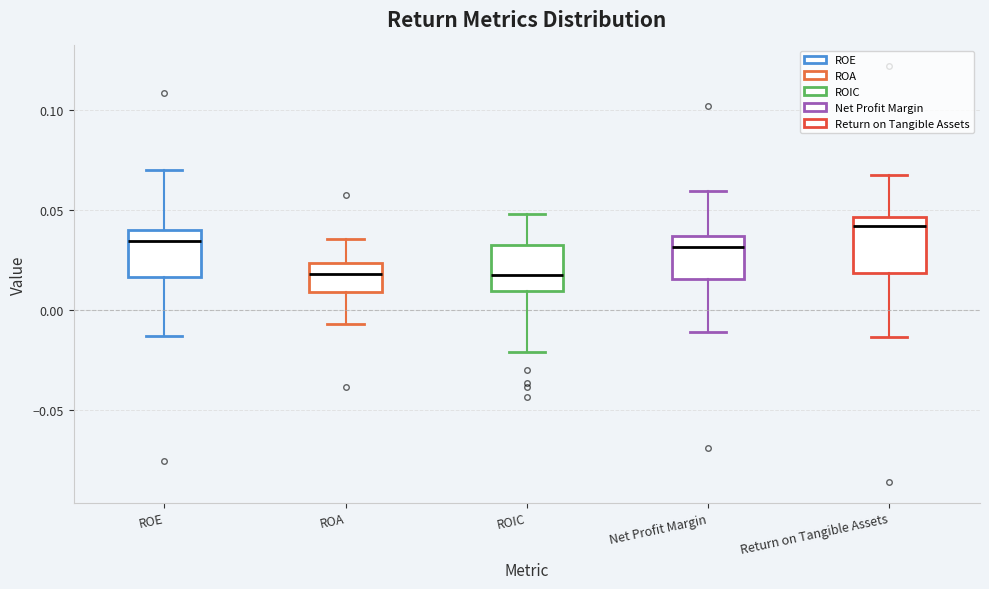

Reading left to right, read every box against the y-axis: the position of its median line, the range the box covers, and the ends of its whiskers. The values are not printed on the chart, so give them approximately, as read against the axis.

ROE: median 0.035, box 0.015 to 0.040, whiskers -0.015 to 0.070
ROA: median 0.020, box 0.010 to 0.025, whiskers -0.005 to 0.035
ROIC: median 0.020, box 0.010 to 0.035, whiskers -0.020 to 0.050
Net Profit Margin: median 0.030, box 0.015 to 0.035, whiskers -0.010 to 0.060
Return on Tangible Assets: median 0.040, box 0.020 to 0.045, whiskers -0.015 to 0.070